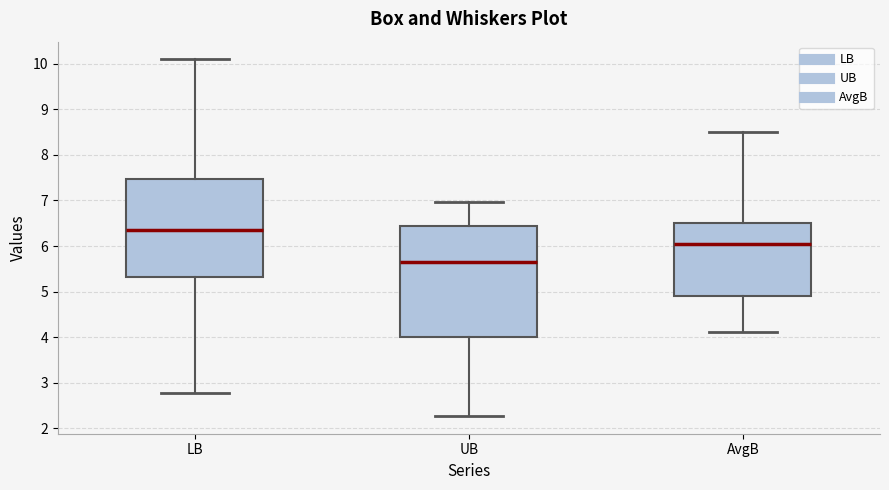

Which box's median line is the lowest?

UB